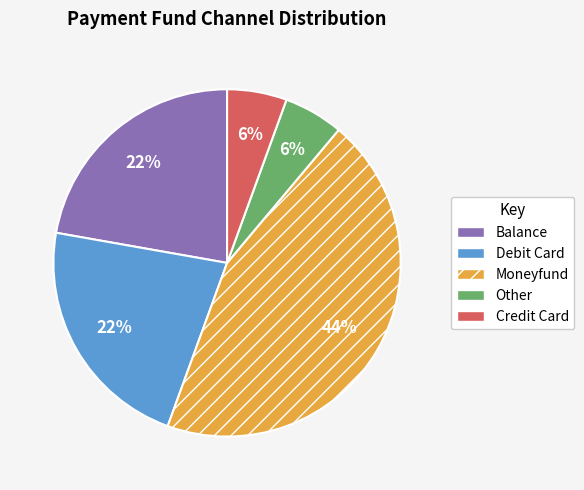

Does any single category account for the majority?

No